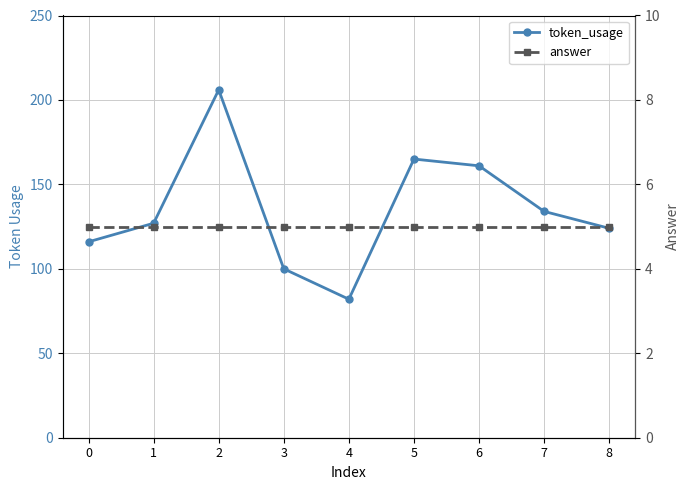

Is it true that token_usage equals 198 at 8?

False